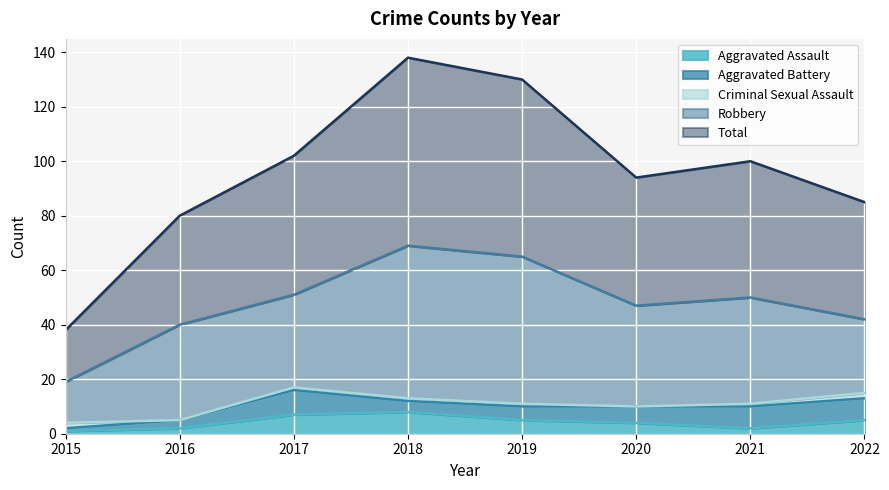

Which series has the largest range (max minus min)?

Total